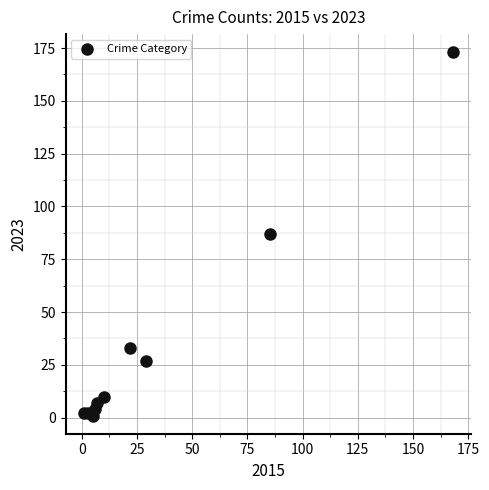

What is the range of Y values (max minus min)?

172